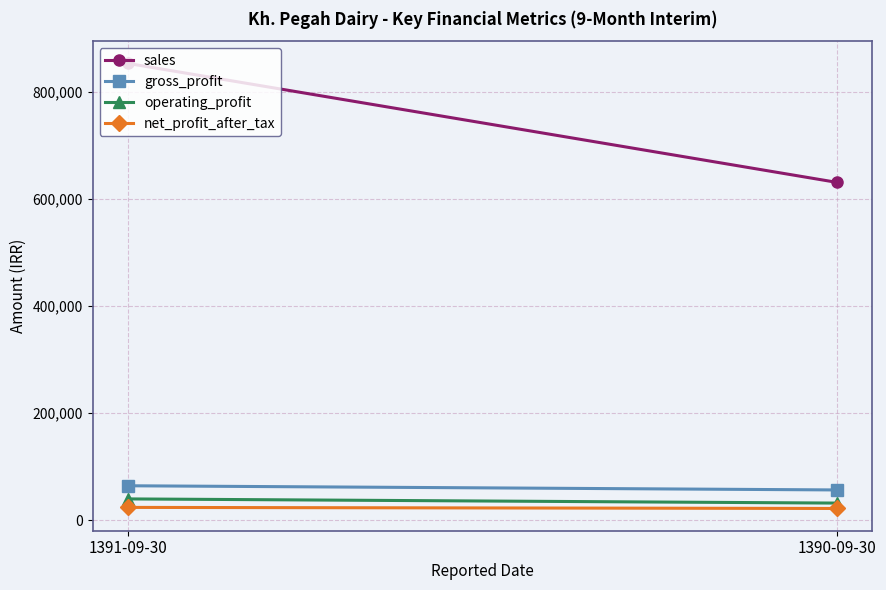

Reading right to left, transcribe all the data shown in this chart.

sales: 1390-09-30=630550	1391-09-30=852369
gross_profit: 1390-09-30=56961	1391-09-30=64749
operating_profit: 1390-09-30=32456	1391-09-30=40233
net_profit_after_tax: 1390-09-30=22413	1391-09-30=24409